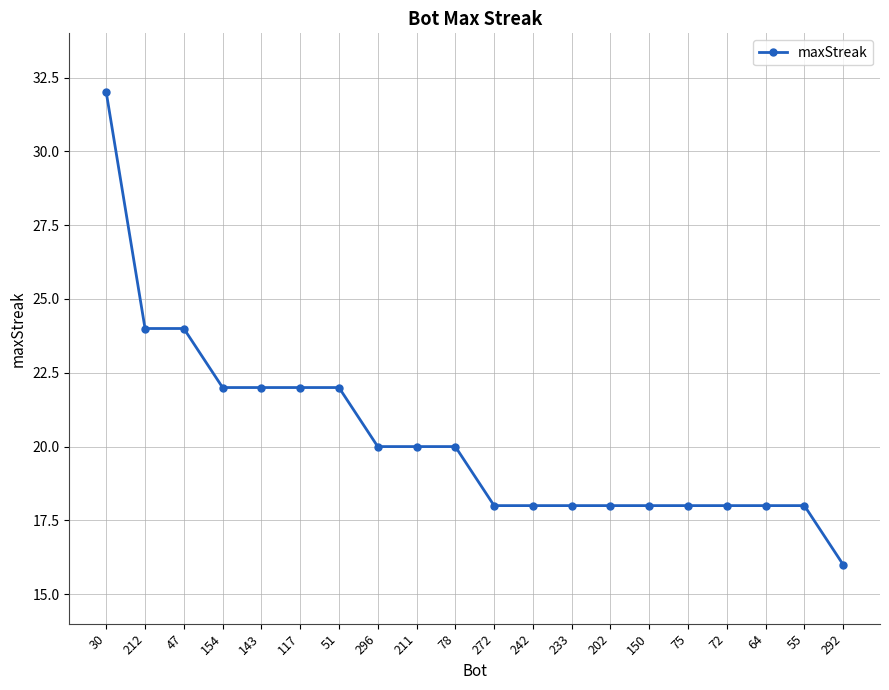

What is the greatest value displayed?

32